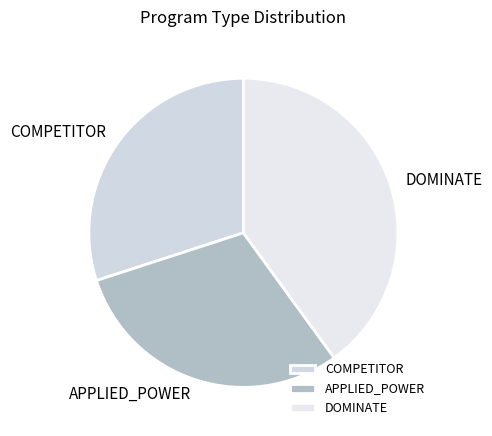

Combined, do APPLIED_POWER and COMPETITOR account for over 50%?

Yes